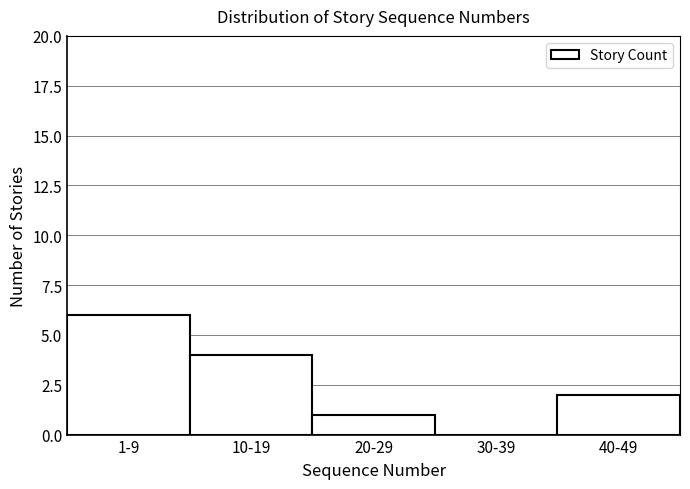

Reading left to right, list all the values displayed in this chart.

1-9=6	10-19=4	20-29=1	30-39=0	40-49=2